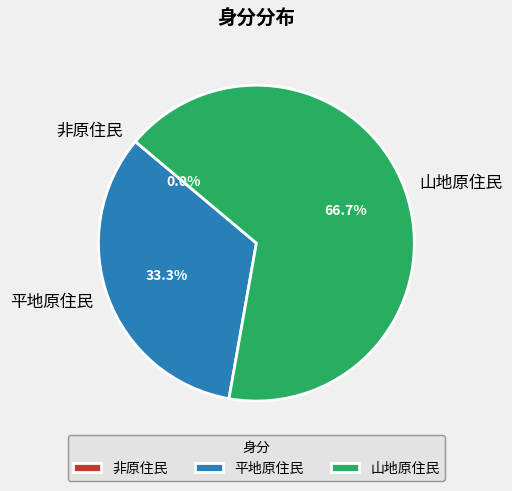

Which has a higher value, 平地原住民 or 非原住民?

平地原住民